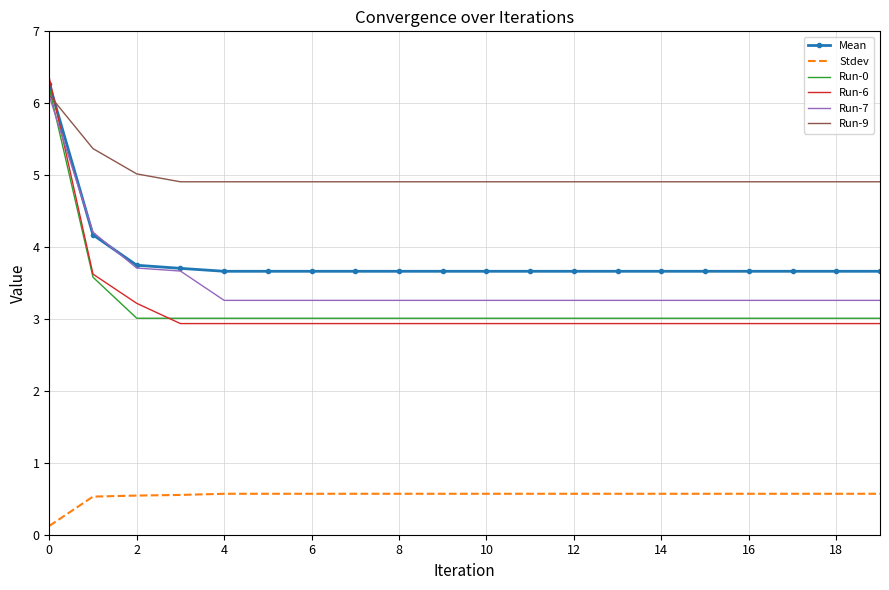

Which series has the largest range (max minus min)?

Run-6